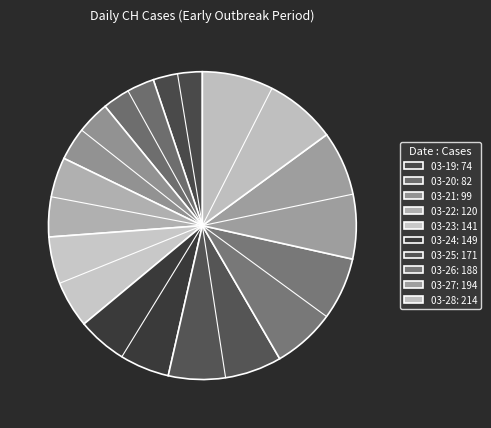

To the nearest percent, what is the average slice percentage?

10%